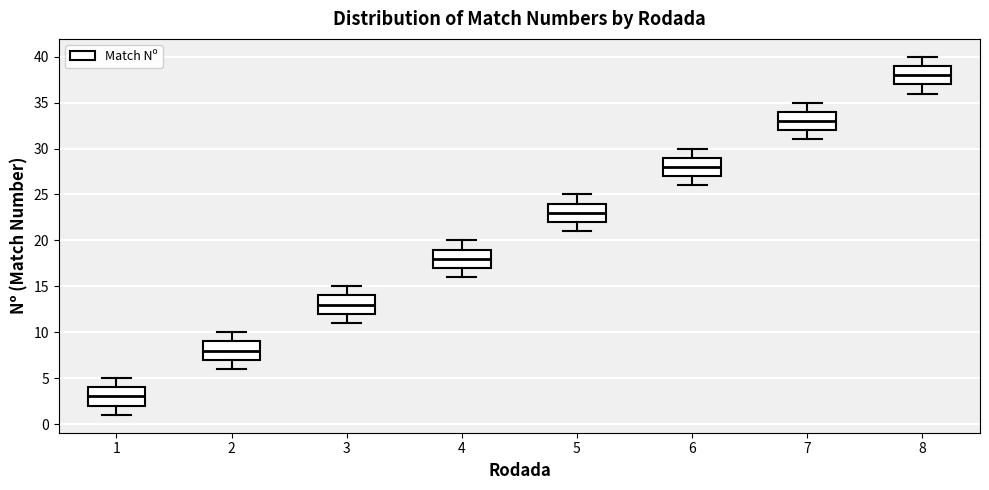

Reading left to right, read every box against the y-axis: the position of its median line, the range the box covers, and the ends of its whiskers. The values are not printed on the chart, so give them approximately, as read against the axis.

1: median 3, box 2 to 4, whiskers 1 to 5
2: median 8, box 7 to 9, whiskers 6 to 10
3: median 13, box 12 to 14, whiskers 11 to 15
4: median 18, box 17 to 19, whiskers 16 to 20
5: median 23, box 22 to 24, whiskers 21 to 25
6: median 28, box 27 to 29, whiskers 26 to 30
7: median 33, box 32 to 34, whiskers 31 to 35
8: median 38, box 37 to 39, whiskers 36 to 40